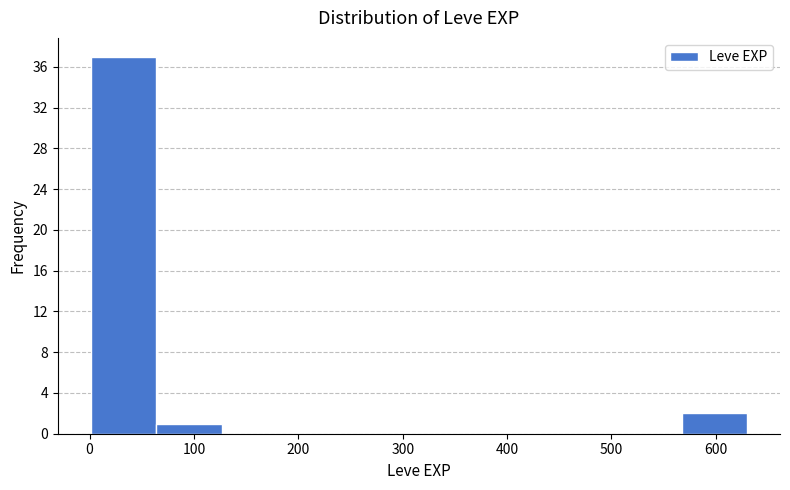

Reading left to right, transcribe this chart: for each bar, give the range it covers on the x-axis and its height. Neither the bar edges nor the heights are printed on the chart, so give them approximately, as read against the axes.

0 to 60: 37
60 to 130: 1
130 to 190: 0
190 to 250: 0
250 to 320: 0
320 to 380: 0
380 to 440: 0
440 to 500: 0
500 to 570: 0
570 to 630: 2